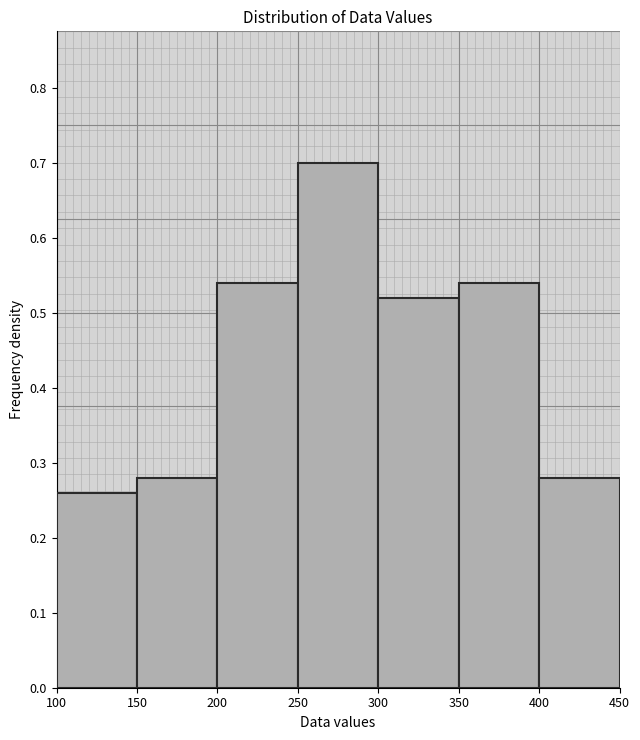

What is the height of the bar covering 350 to 400 on the x-axis? The values are not printed on the chart, so give them approximately, as read against the axis.

0.54